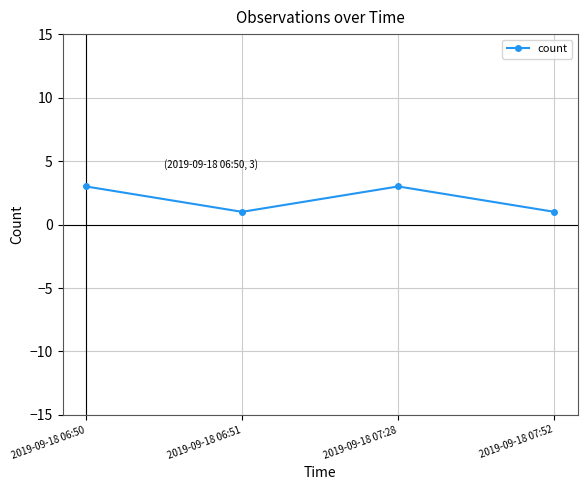

Between 2019-09-18 07:28 and 2019-09-18 06:51, which is larger?

2019-09-18 07:28